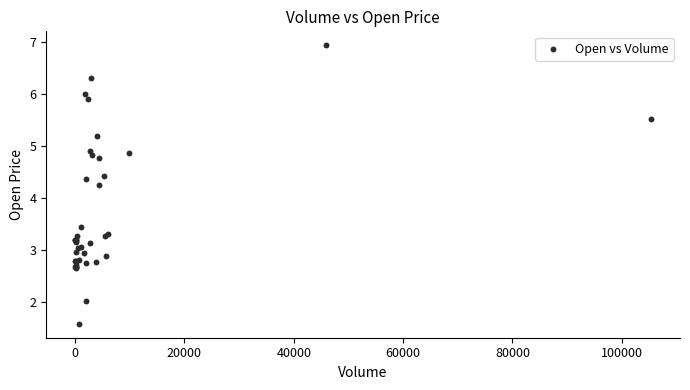

What Y value in the scatter plot is closest to 4?

4.2